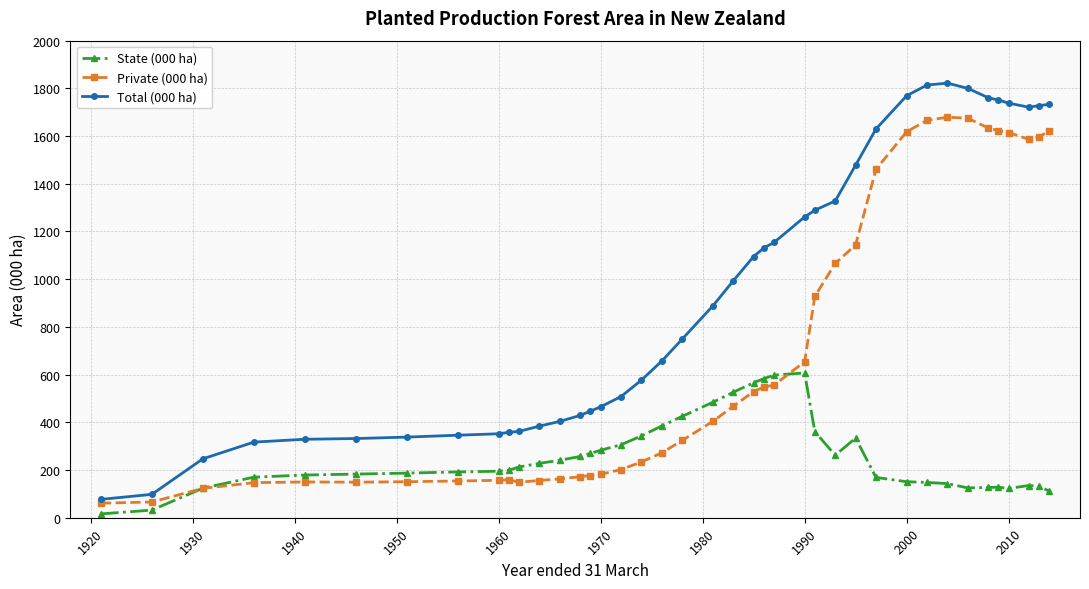

Rank the series by their average value, from highest to lowest.

Total (000 ha), Private (000 ha), State (000 ha)